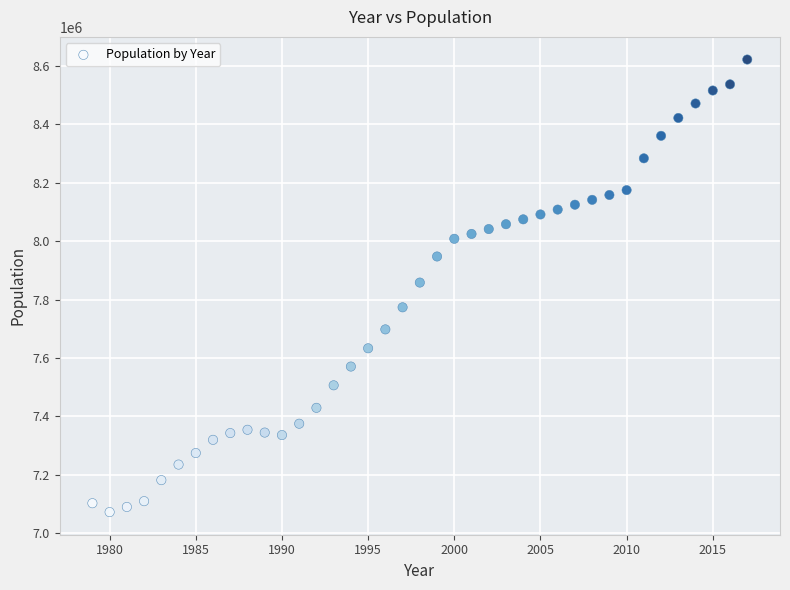

What is the range of X values (max minus min)?

38